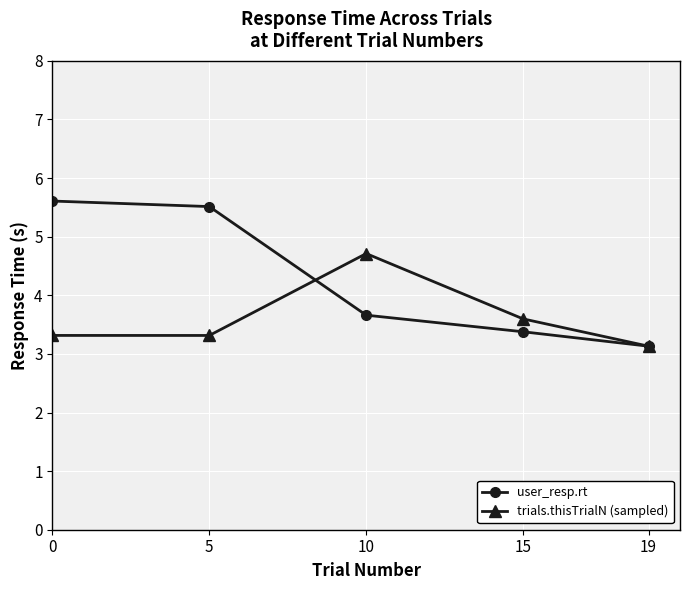

Which series has the widest spread of values?

user_resp.rt